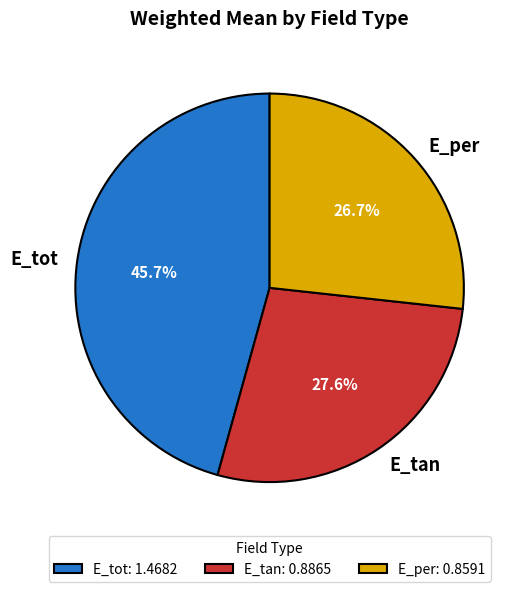

To the nearest percent, what is the combined percentage of E_tan and E_per?

54%